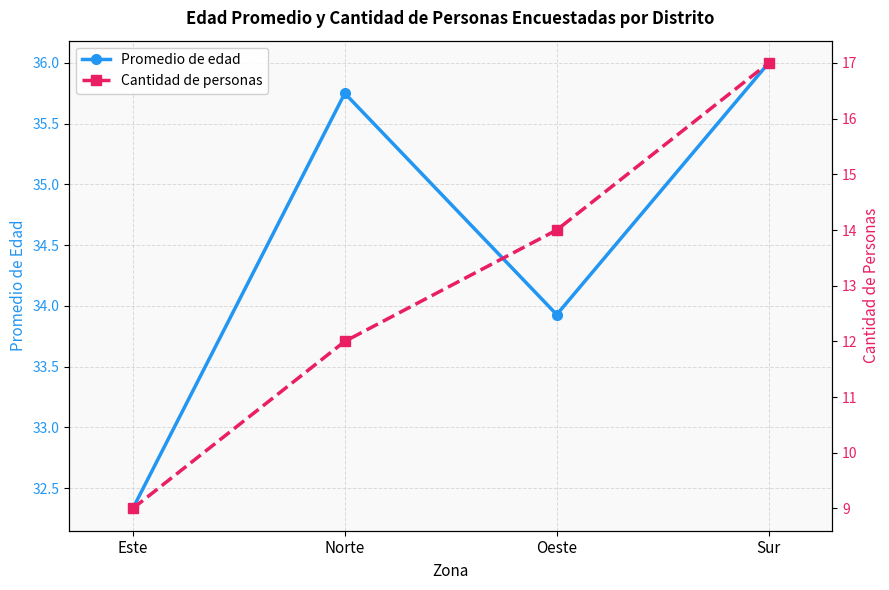

What is the highest value of the Cantidad de personas series?

17.0